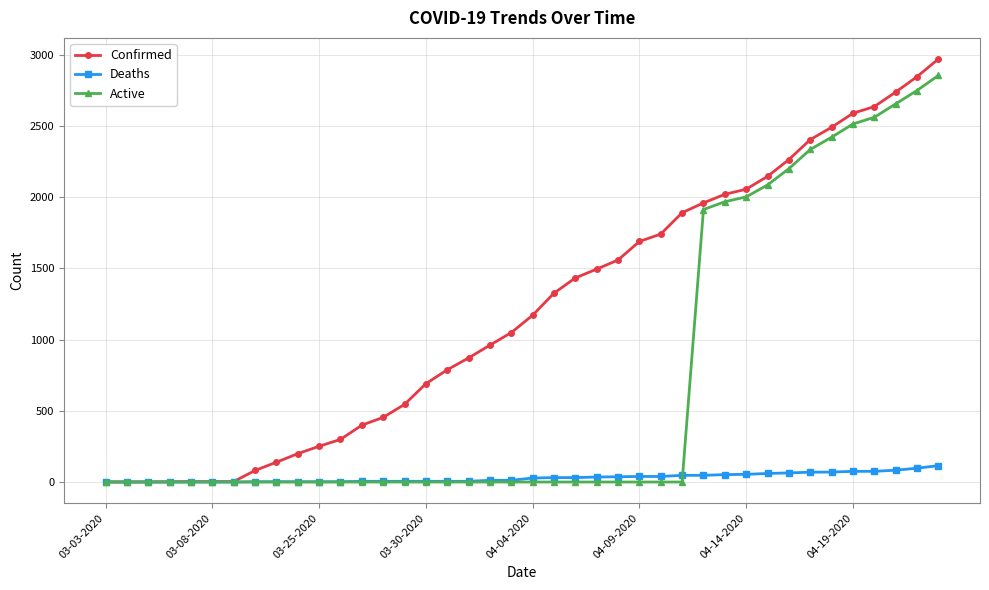

At how many categories does at least one series exceed 357?

28